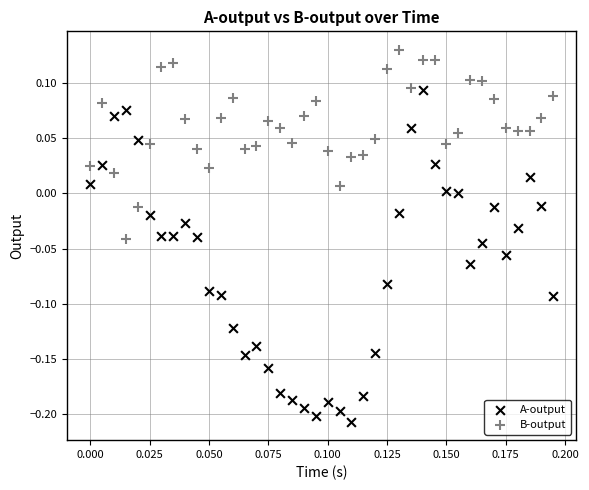

Which series reaches the maximum Y coordinate?

B-output